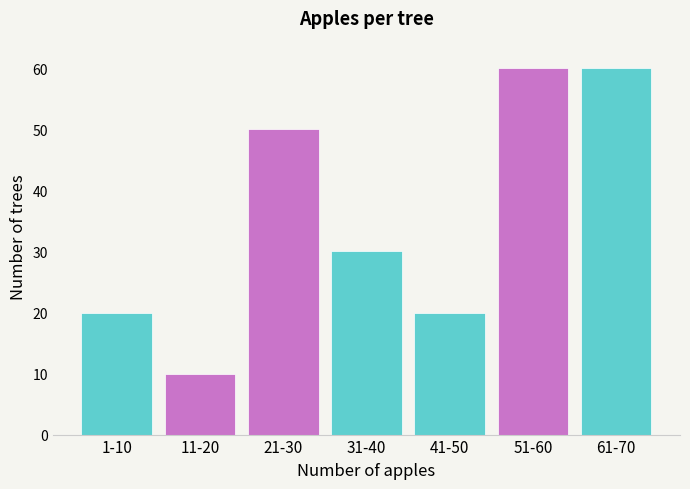

Reading left to right, extract all data points from this chart.

20	10	50	30	20	60	60